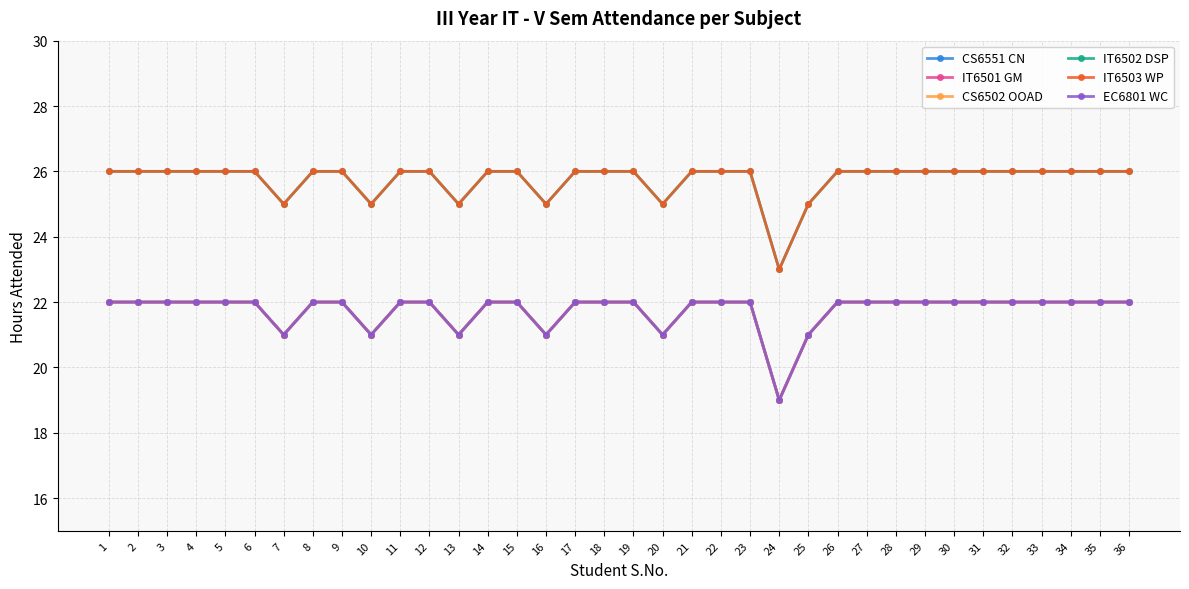

Is this an area chart (filled region under the line)?

No